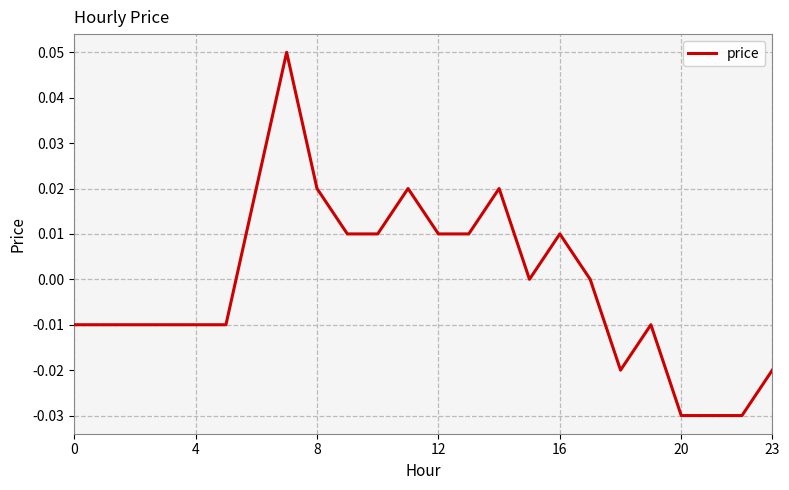

What is the label of the 16th point from the left?

15